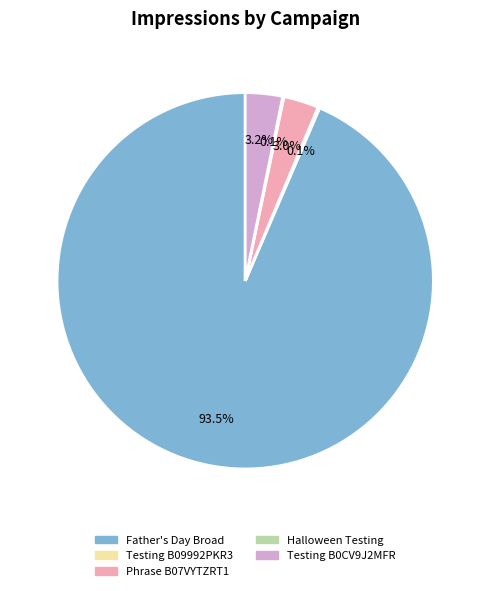

What portion of the pie excludes Phrase B07VYTZRT1?

97.0%